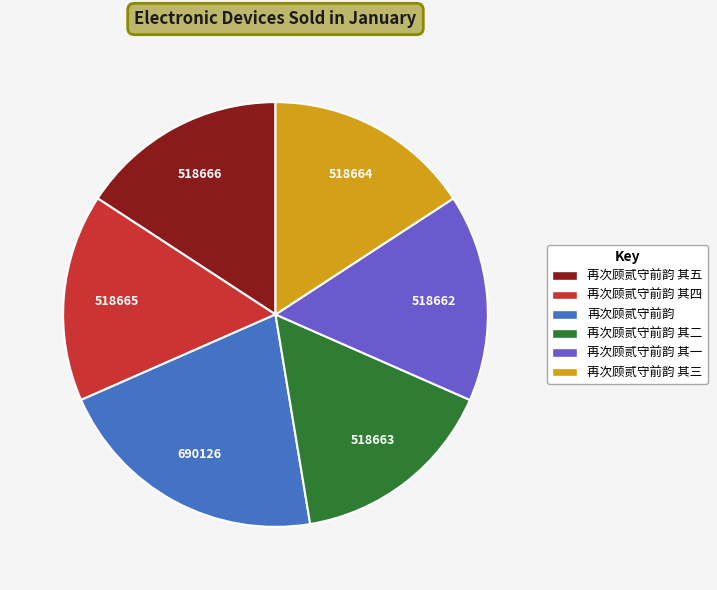

Which category has the biggest portion of the pie?

再次顾贰守前韵